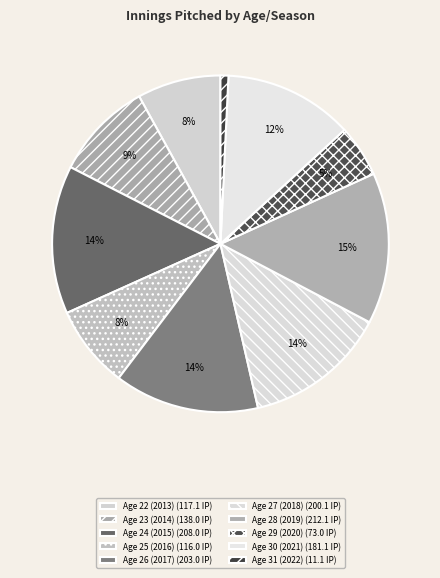

Is Age 28 (2019) the majority of the pie?

No